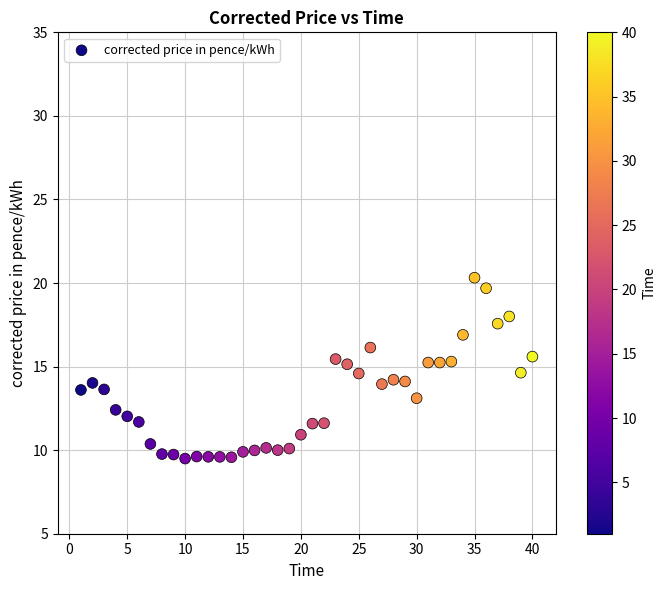

What is the range of Y values (max minus min)?

10.8